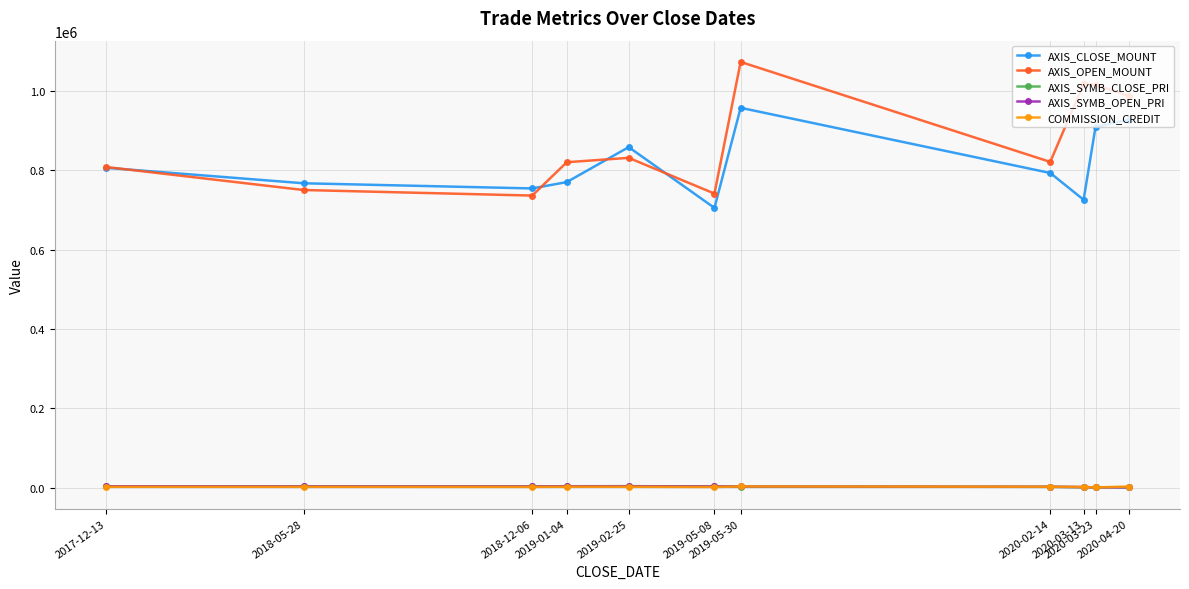

True or false: COMMISSION_CREDIT has more than 0 points higher than both neighbors.

True